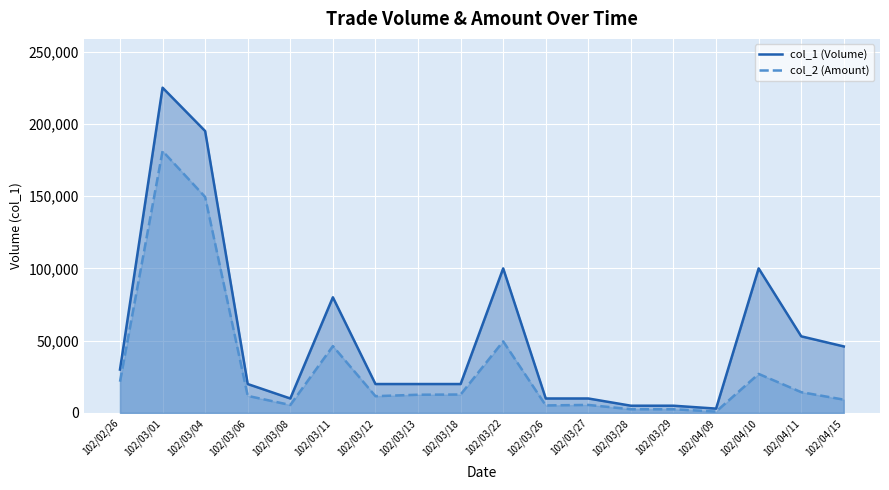

At which label does col_2 (Amount) first exceed 12600?

102/02/26